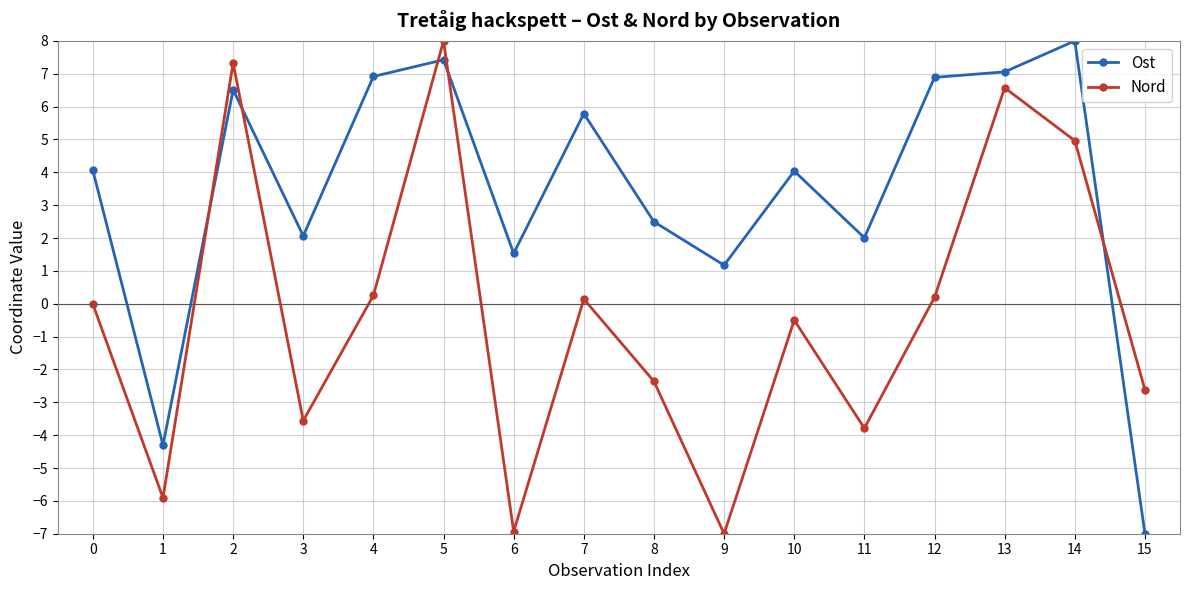

Between 3 and 10, which series saw the biggest shift?

Nord